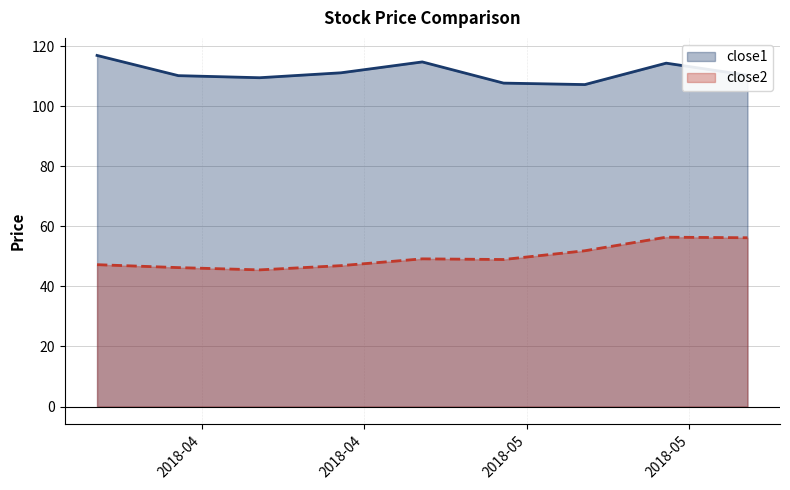

What position from the left is 3?

4